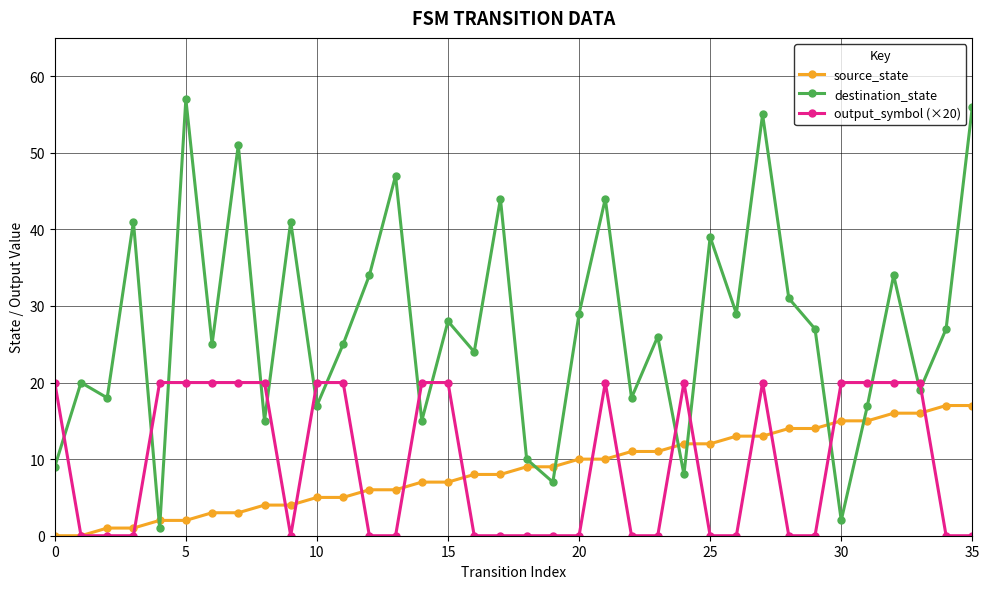

True or false: output_symbol (×20) and destination_state cross at least once.

True